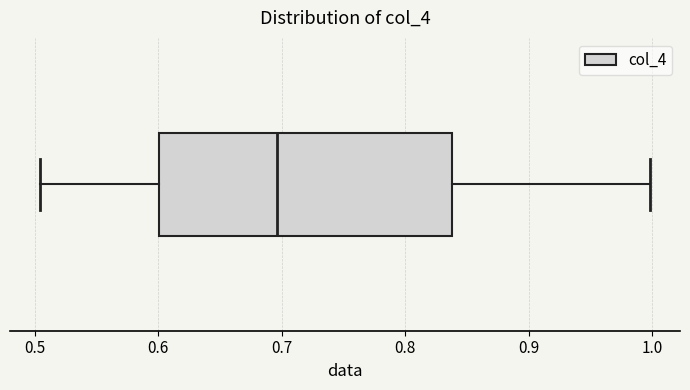

Where does the median line of the box sit on the x-axis? The values are not printed on the chart, so give them approximately, as read against the axis.

0.70